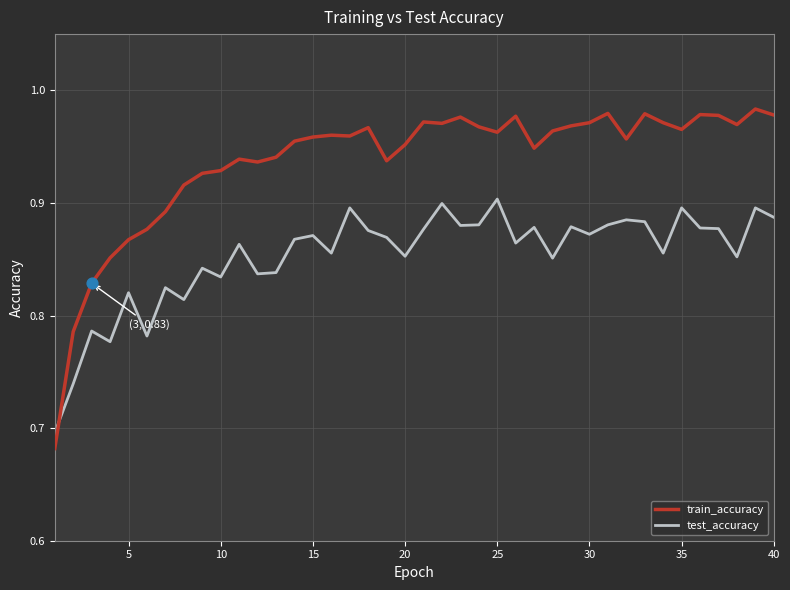

Which series has the widest spread of values?

train_accuracy